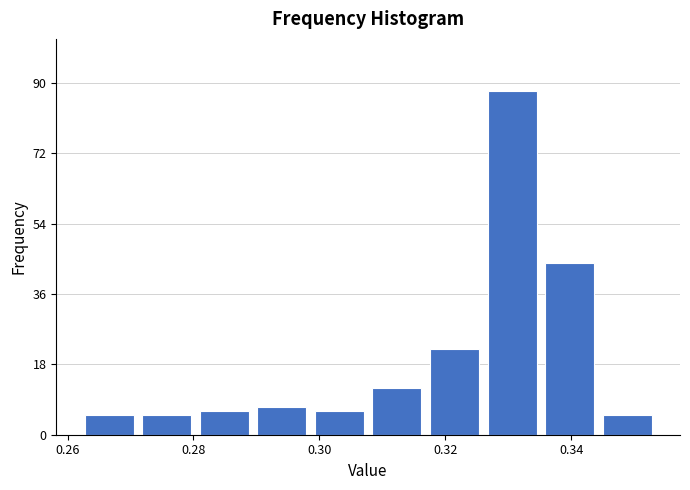

Reading left to right, list every bar in this chart as the range it spans on the x-axis followed by its height. Neither the bar edges nor the heights are printed on the chart, so give them approximately, as read against the axes.

0.262 to 0.272: 6
0.272 to 0.280: 6
0.280 to 0.290: 6
0.290 to 0.298: 8
0.298 to 0.308: 6
0.308 to 0.316: 12
0.316 to 0.326: 22
0.326 to 0.336: 88
0.336 to 0.344: 44
0.344 to 0.354: 6